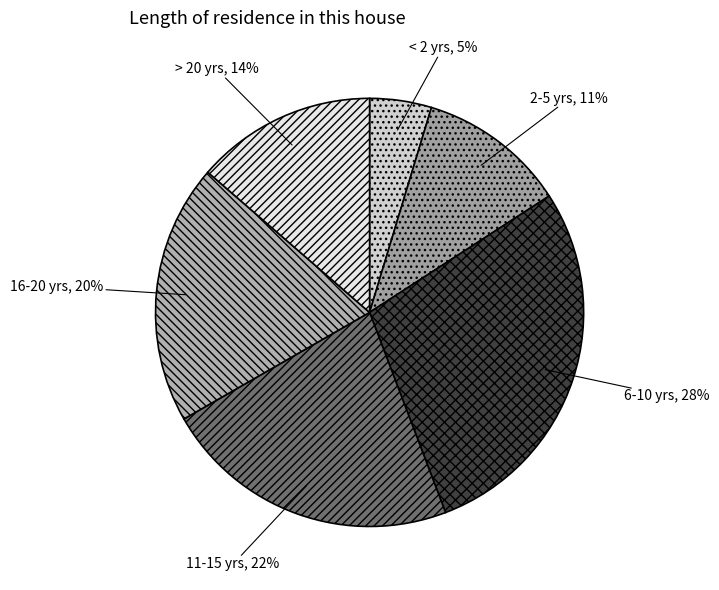

Which slice is the smallest?

< 2 yrs